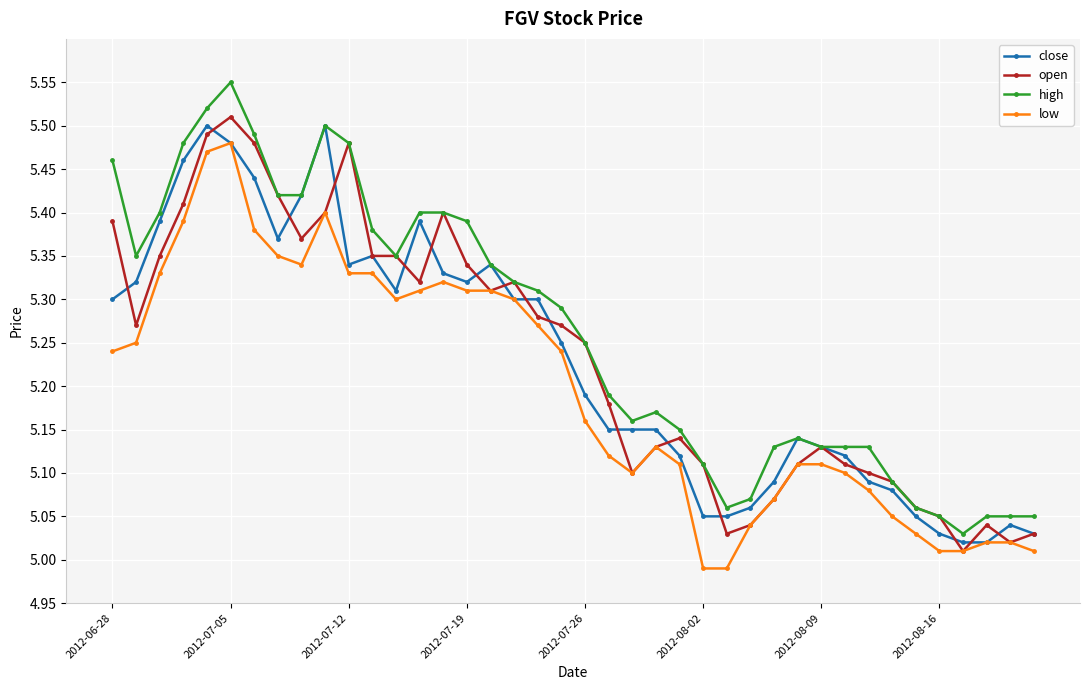

How many series are shown in this chart?

4